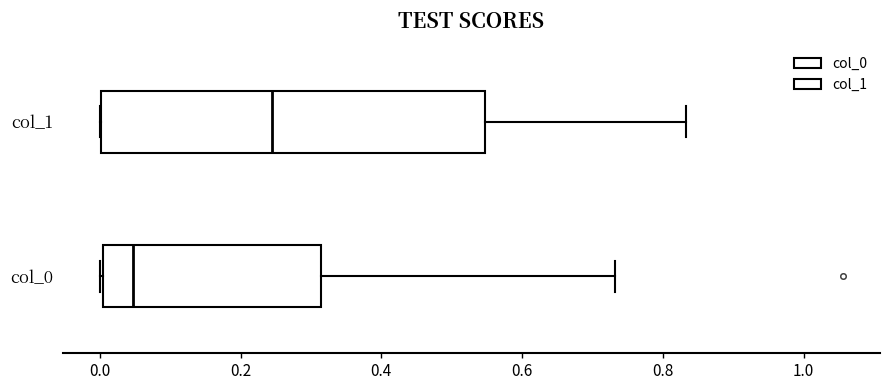

Reading bottom to top, transcribe this box plot: for each box, give where its median line is, the range the box spans, and where its two whiskers end, as read against the x-axis. The values are not printed on the chart, so give them approximately, as read against the axis.

col_0: median 0.04, box 0.00 to 0.32, whiskers 0.00 to 0.74
col_1: median 0.24, box 0.00 to 0.54, whiskers 0.00 to 0.84